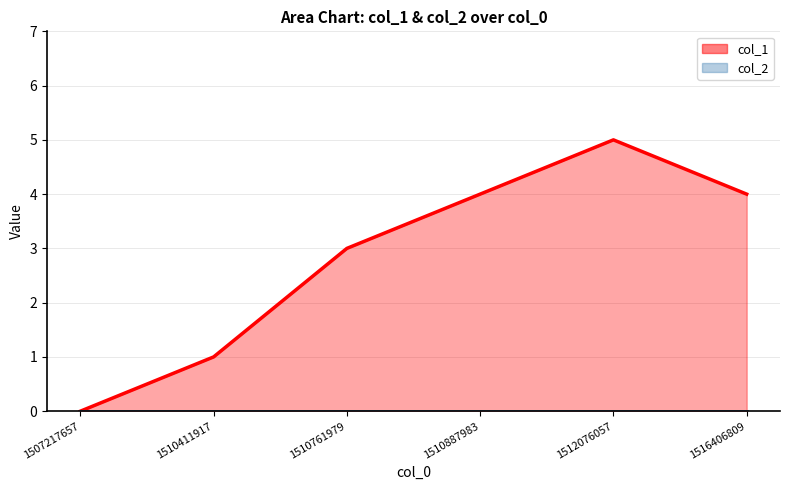

True or false: col_1_line and col_2_line cross at least once.

False